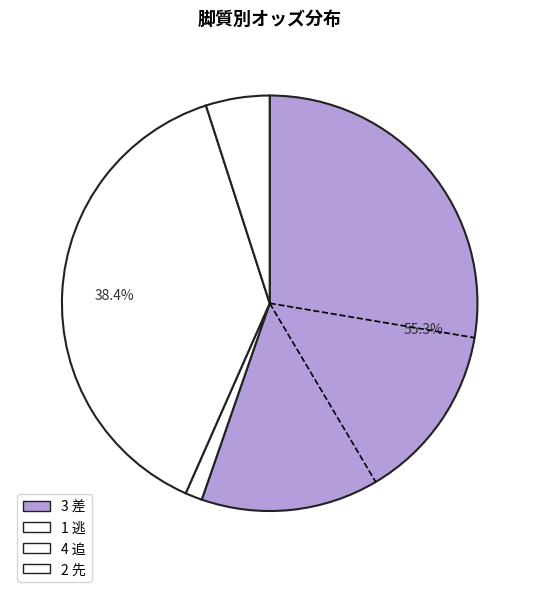

To the nearest percent, what is the combined percentage of 3 差 and 4 追?

94%